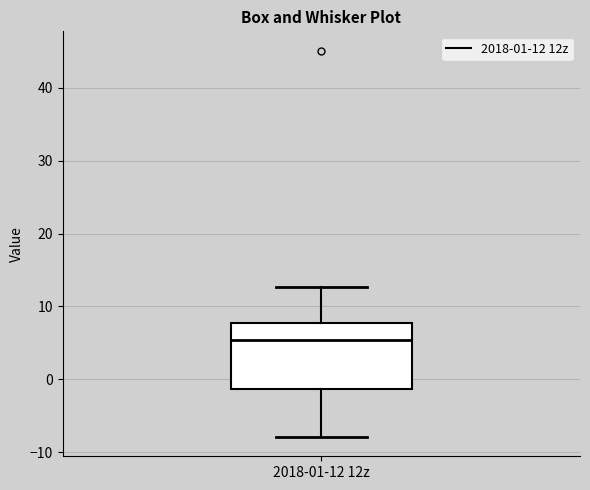

Where is the lower edge of the box for 2018-01-12 12z on the y-axis? The values are not printed on the chart, so give them approximately, as read against the axis.

-1